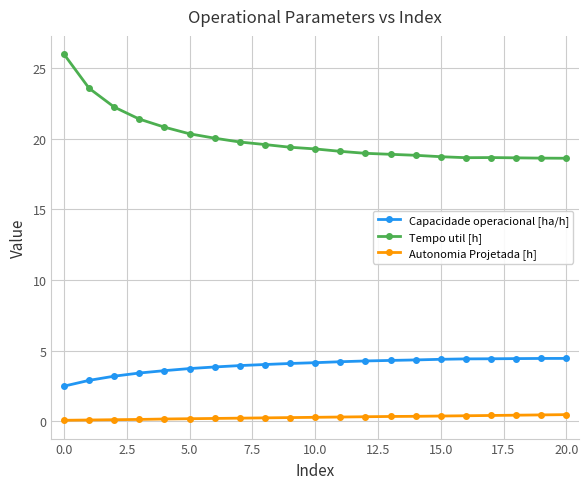

True or false: Capacidade operacional [ha/h] and Tempo util [h] cross at least once.

False